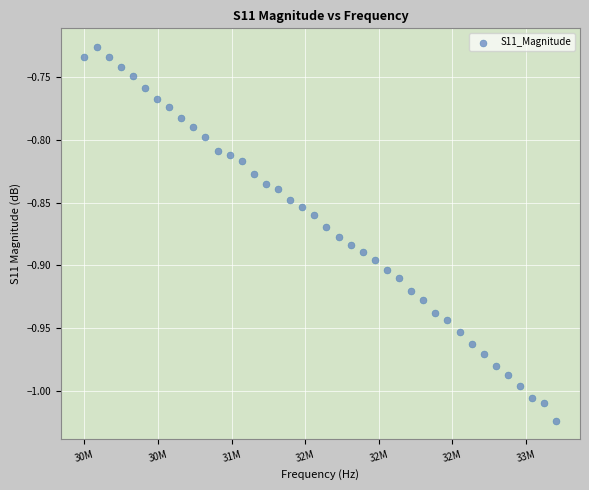

What is the range of Y values (max minus min)?

0.3